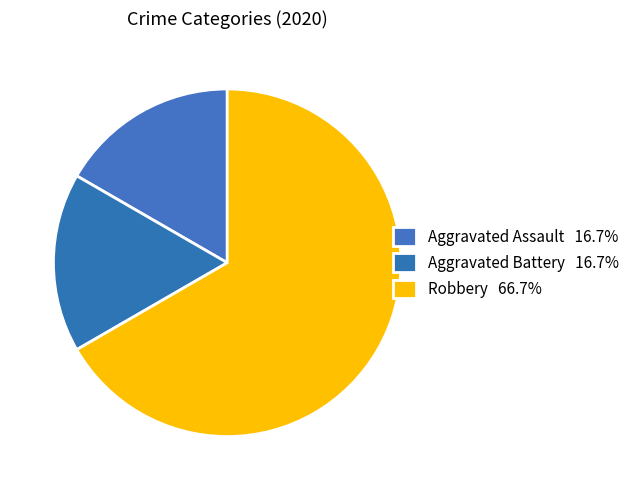

To the nearest percent, what is the average slice percentage?

33%